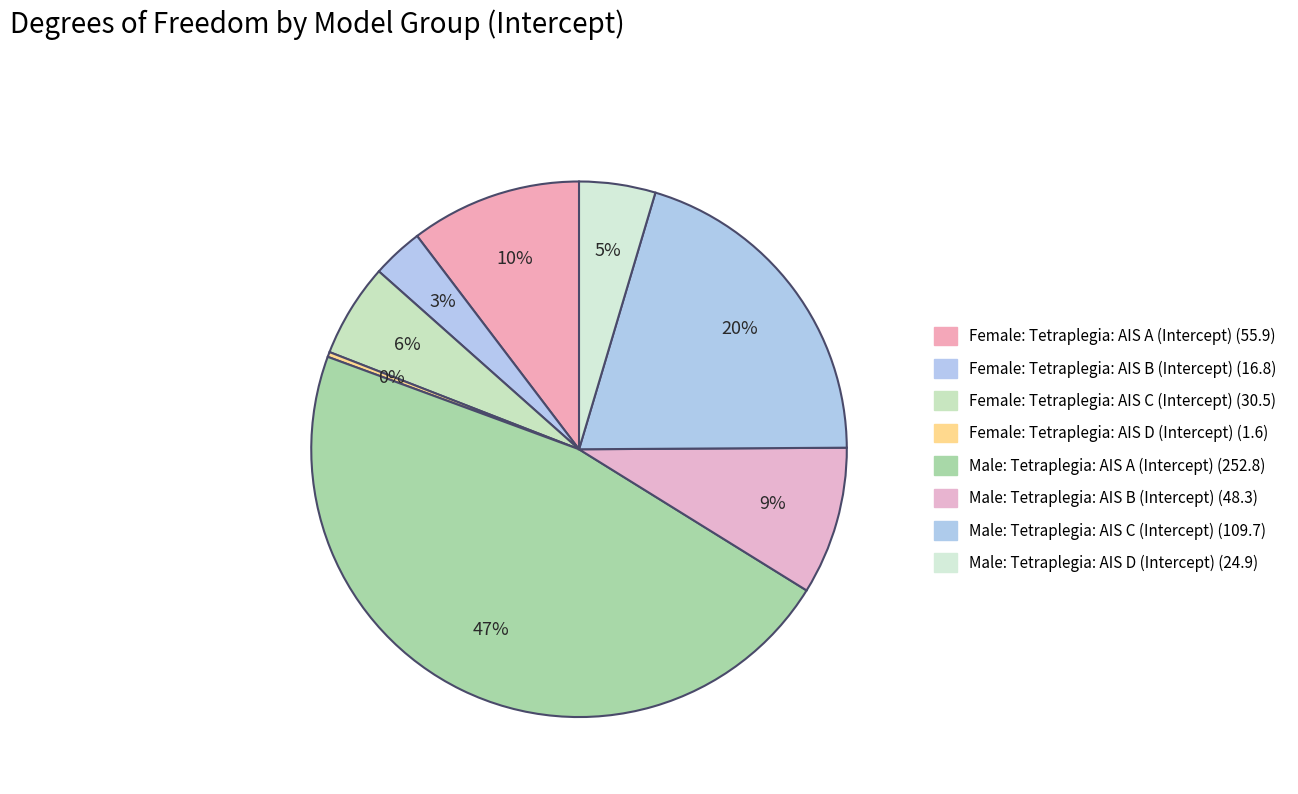

Count the number of slices in the pie.

8